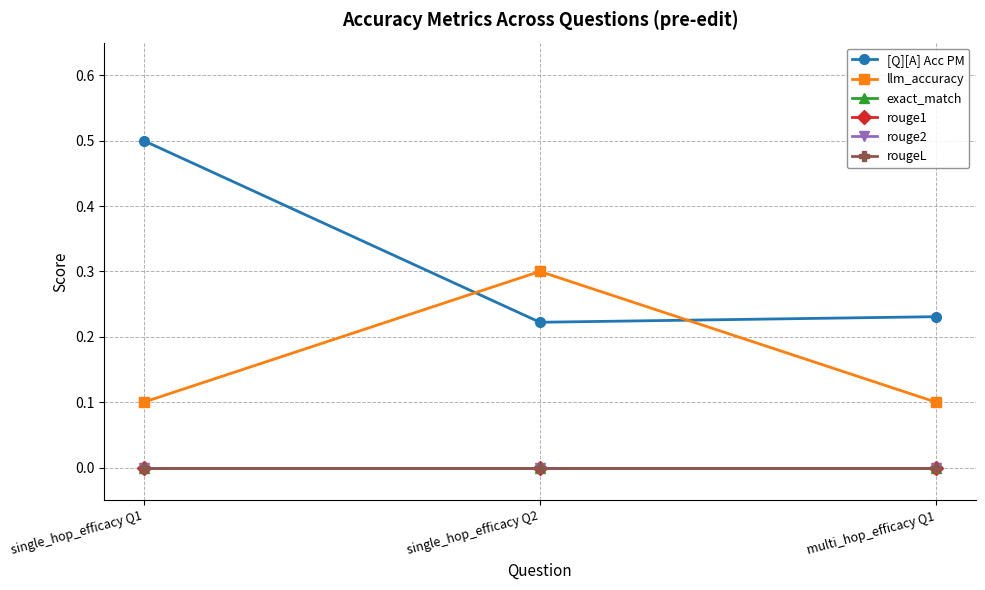

Is this an area chart (filled region under the line)?

No